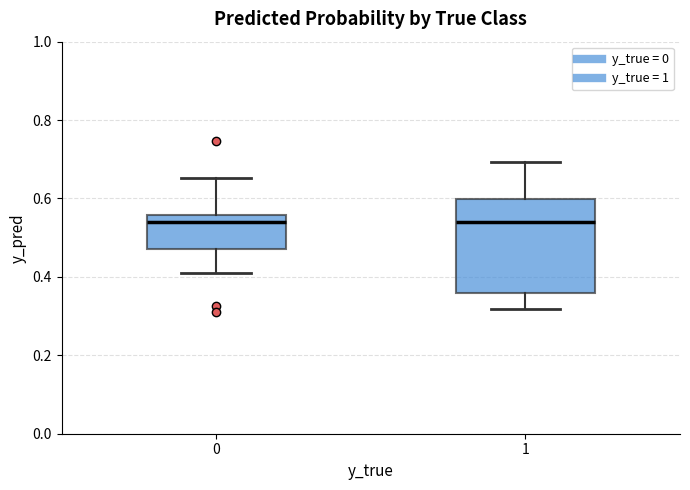

Reading left to right, read every box against the y-axis: the position of its median line, the range the box covers, and the ends of its whiskers. The values are not printed on the chart, so give them approximately, as read against the axis.

0: median 0.54, box 0.48 to 0.56, whiskers 0.42 to 0.66
1: median 0.54, box 0.36 to 0.60, whiskers 0.32 to 0.70